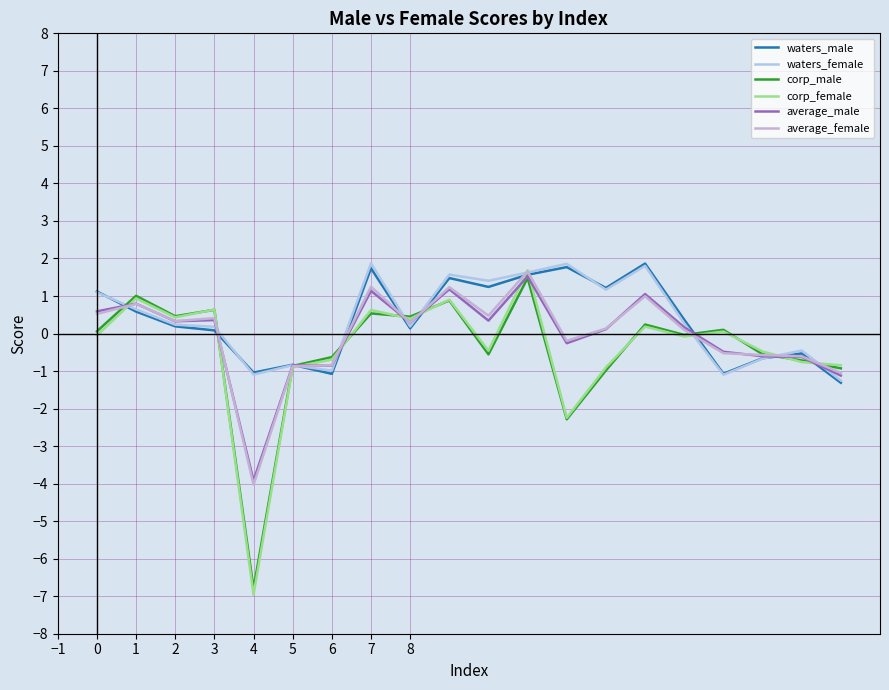

Where is average_female nearest to the value -1?

19